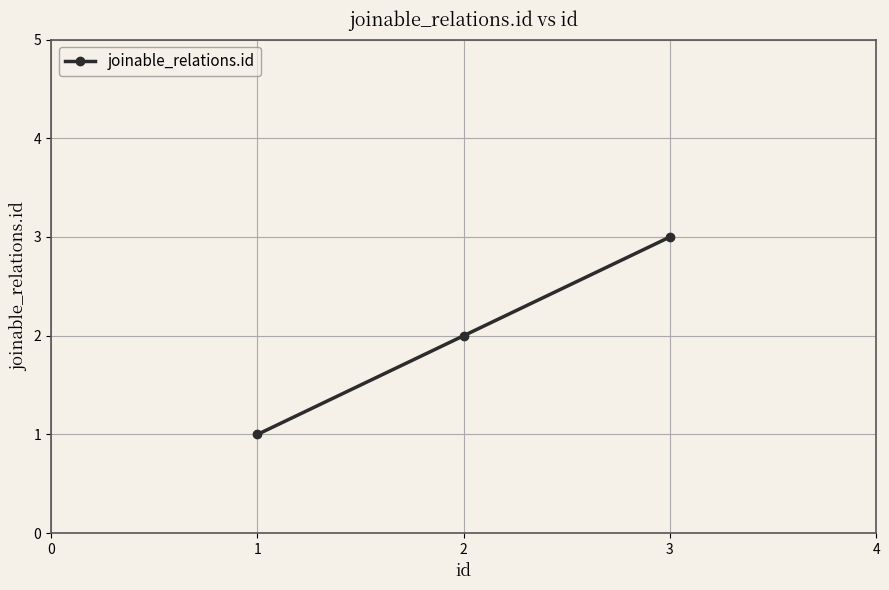

Where is the data nearest to the value 2?

2